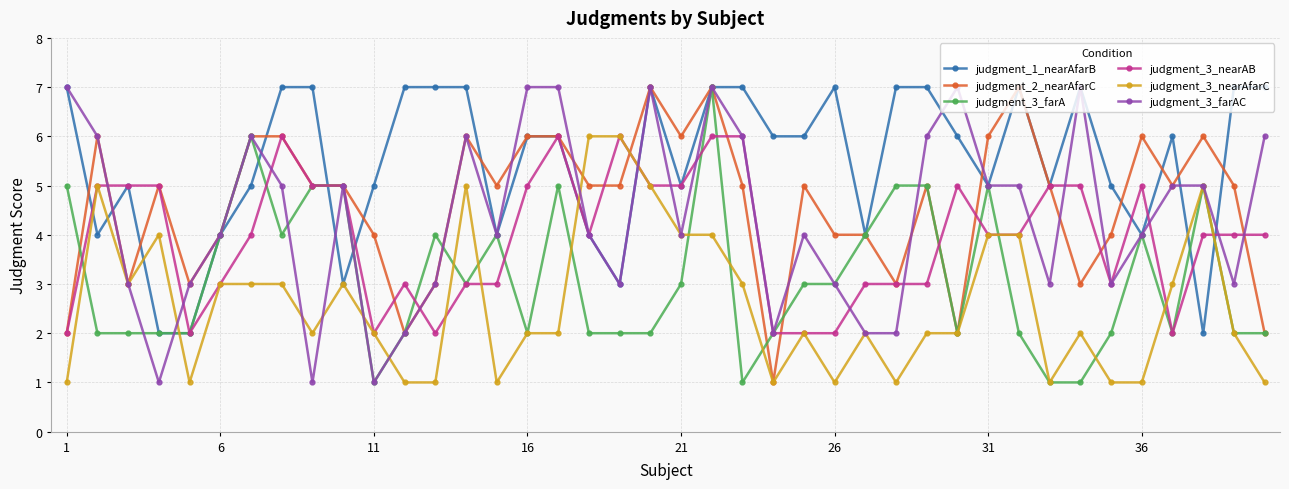

How many data points does each series have?

40